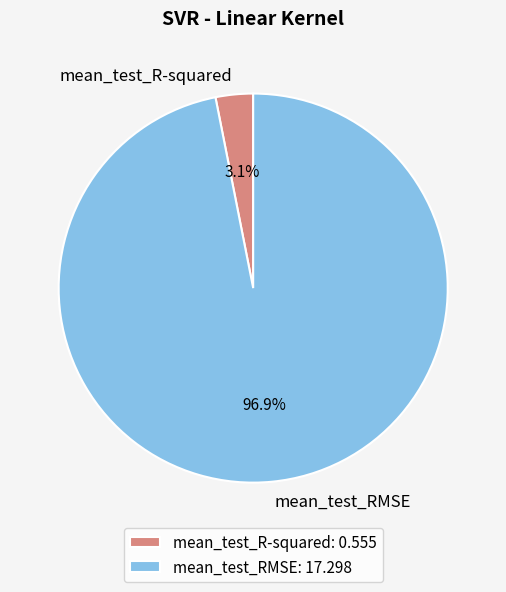

True or false: mean_test_R-squared accounts for 3% of the total.

True